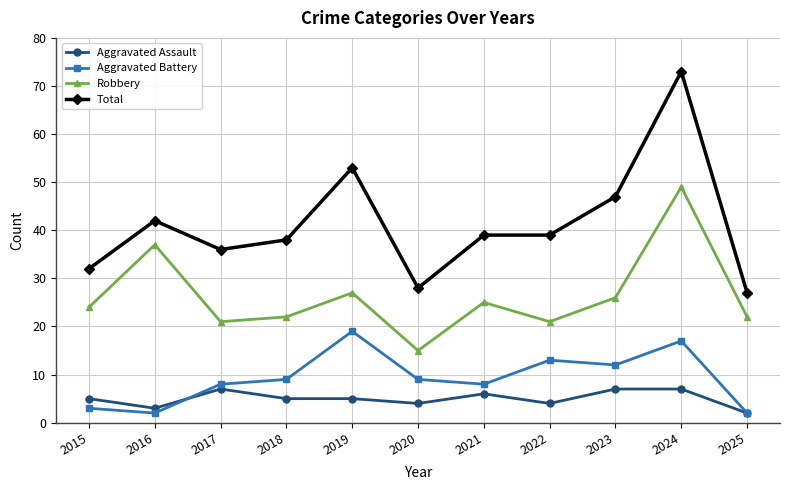

Read the Aggravated Battery value at 2021.

8